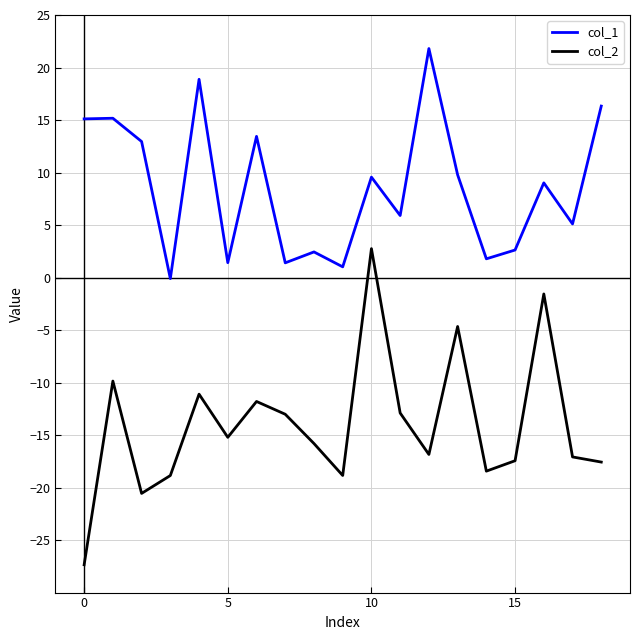

Count the number of categories in the chart.

19